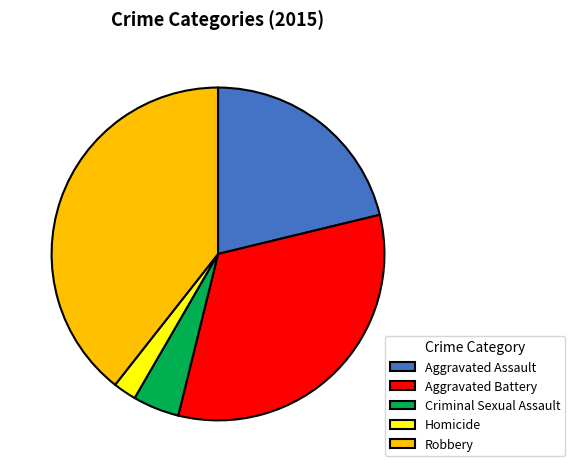

True or false: Robbery accounts for 33% of the total.

False